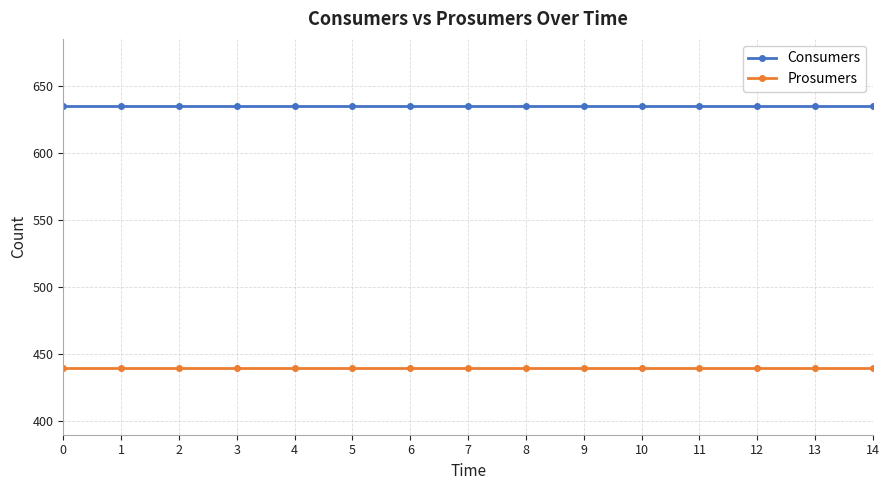

What is the sum of the Consumers values at 10 and 0?

1270